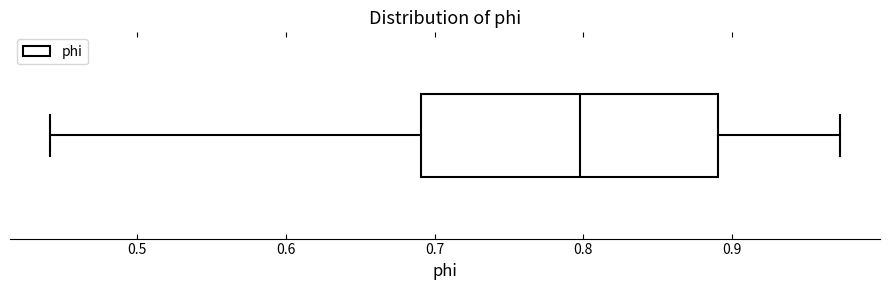

Read this box plot against the x-axis: the position of the median line, the range covered by the box, and the ends of both whiskers. The values are not printed on the chart, so give them approximately, as read against the axis.

median 0.80, box 0.69 to 0.89, whiskers 0.44 to 0.97